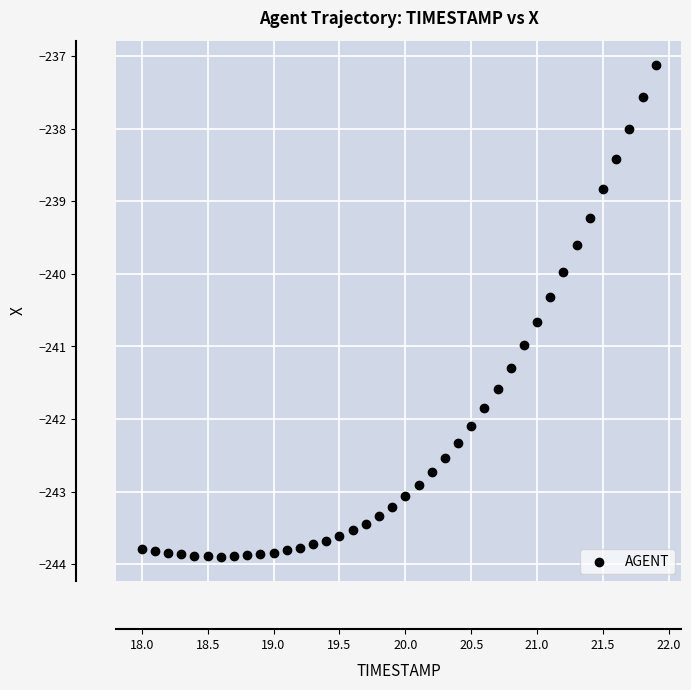

What is the range of X values (max minus min)?

3.9